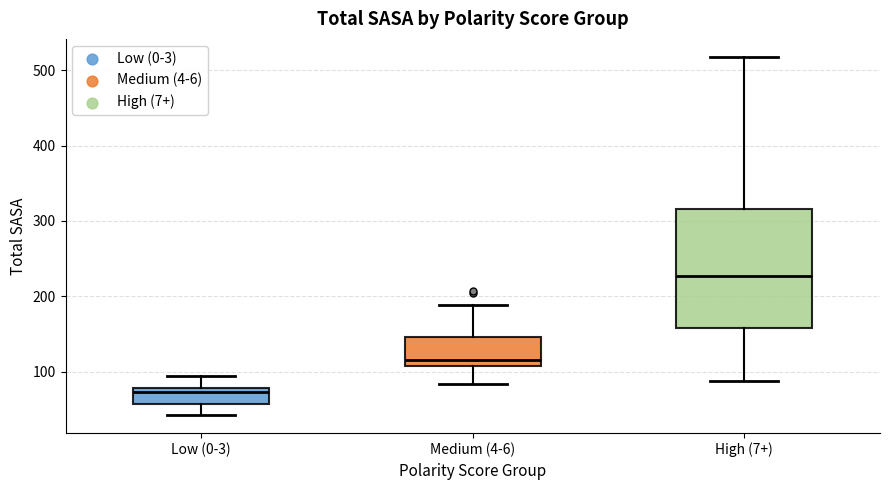

Where is the lower edge of the box for Medium (4-6) on the y-axis? The values are not printed on the chart, so give them approximately, as read against the axis.

110